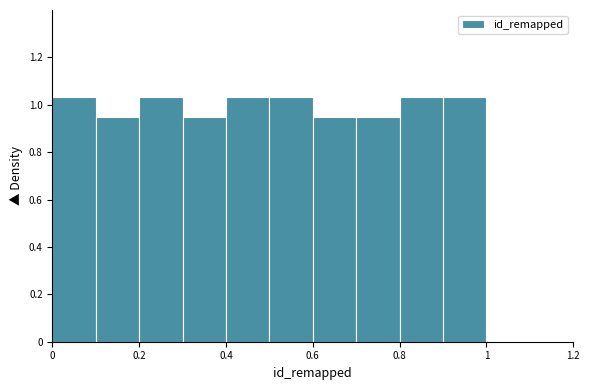

Reading left to right, list every bar in this chart as the range it spans on the x-axis followed by its height. The values are not printed on the chart, so give them approximately, as read against the axis.

0.0 to 0.1: 1.04
0.1 to 0.2: 0.94
0.2 to 0.3: 1.04
0.3 to 0.4: 0.94
0.4 to 0.5: 1.04
0.5 to 0.6: 1.04
0.6 to 0.7: 0.94
0.7 to 0.8: 0.94
0.8 to 0.9: 1.04
0.9 to 1.0: 1.04